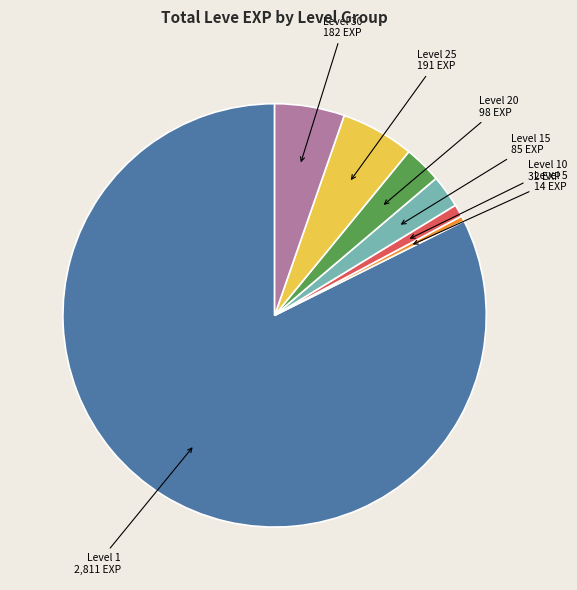

Is there any slice that represents more than half of the pie?

Yes